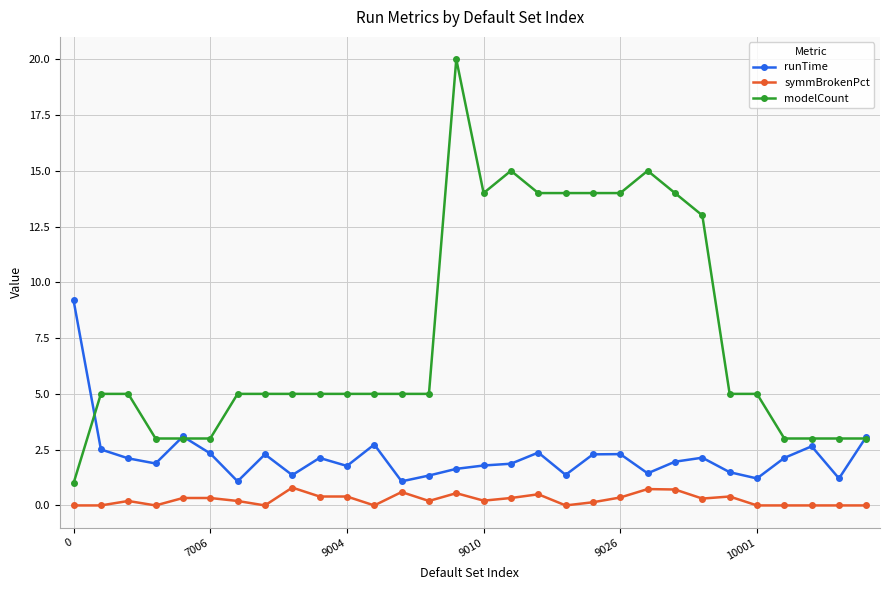

True or false: symmBrokenPct has more than 2 points higher than both neighbors.

True